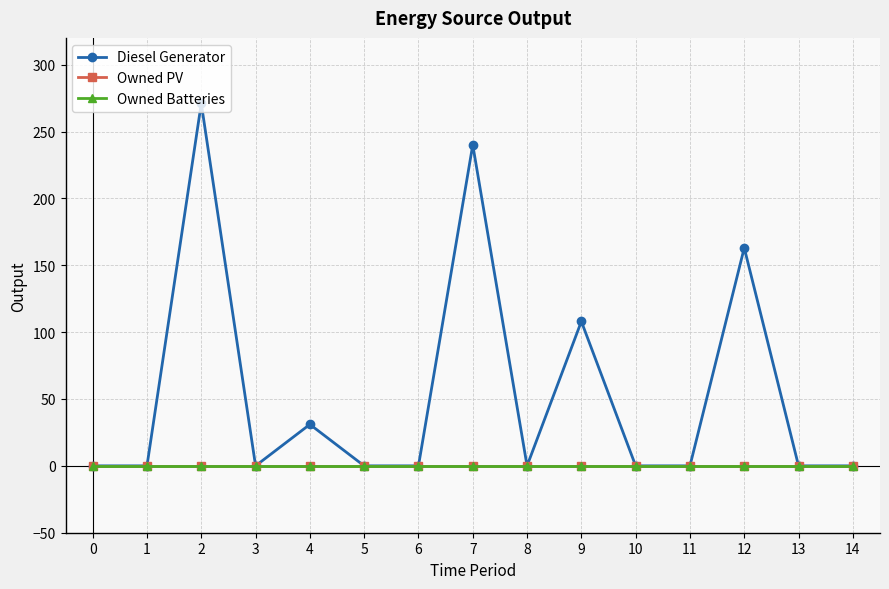

Does the chart have visible grid lines?

Yes